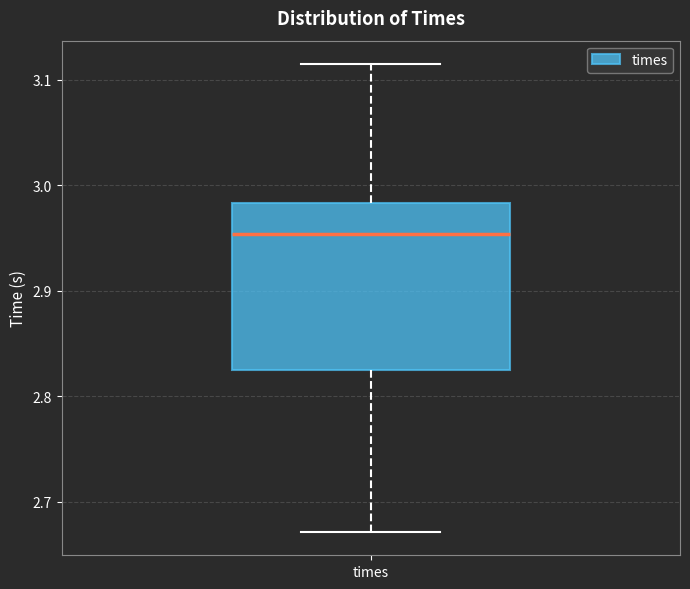

Read this box plot against the y-axis: the position of the median line, the range covered by the box, and the ends of both whiskers. The values are not printed on the chart, so give them approximately, as read against the axis.

median 2.95, box 2.83 to 2.98, whiskers 2.67 to 3.11